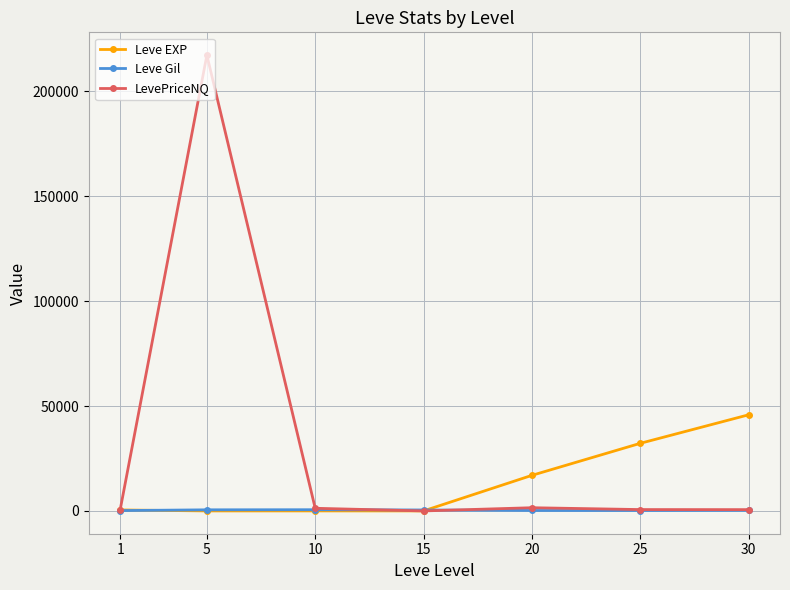

How many data points in Leve EXP are less than 468?

3